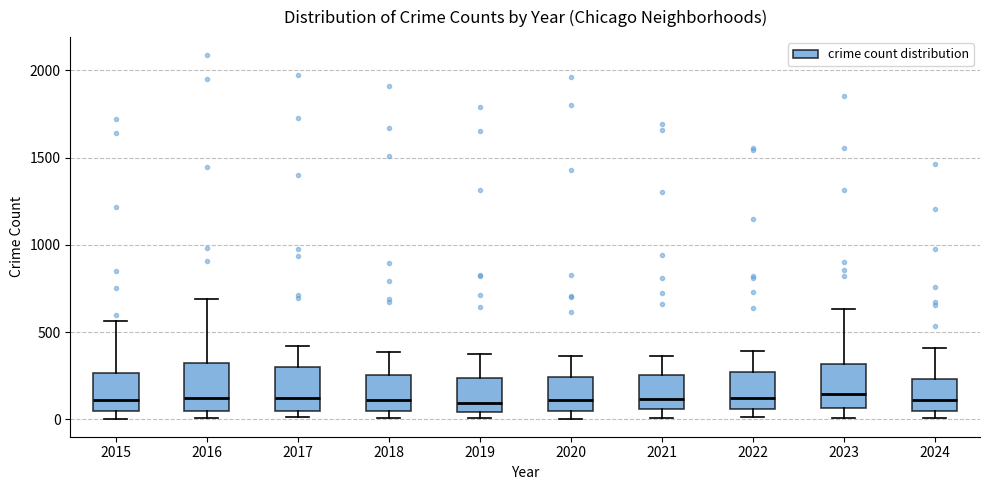

Reading left to right, read every box against the y-axis: the position of its median line, the range the box covers, and the ends of its whiskers. The values are not printed on the chart, so give them approximately, as read against the axis.

2015: median 100, box 50 to 250, whiskers 0 to 550
2016: median 150, box 50 to 300, whiskers 0 to 700
2017: median 100, box 50 to 300, whiskers 0 to 400
2018: median 100, box 50 to 250, whiskers 0 to 400
2019: median 100, box 50 to 250, whiskers 0 to 400
2020: median 100, box 50 to 250, whiskers 0 to 350
2021: median 100, box 50 to 250, whiskers 0 to 350
2022: median 100, box 50 to 250, whiskers 0 to 400
2023: median 150, box 50 to 300, whiskers 0 to 650
2024: median 100, box 50 to 250, whiskers 0 to 400